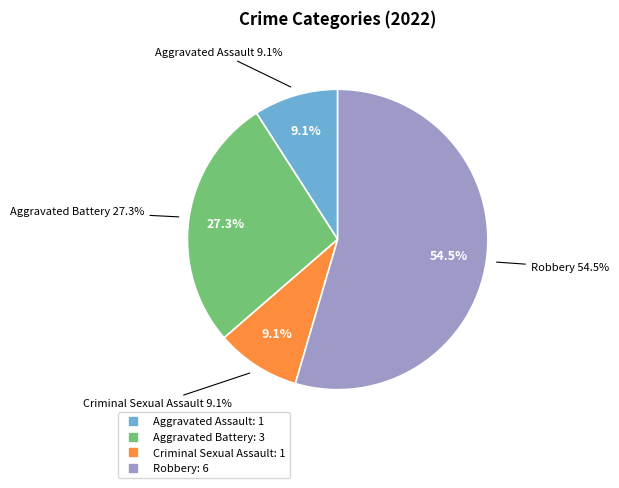

What portion of the pie excludes Aggravated Assault?

90.9%